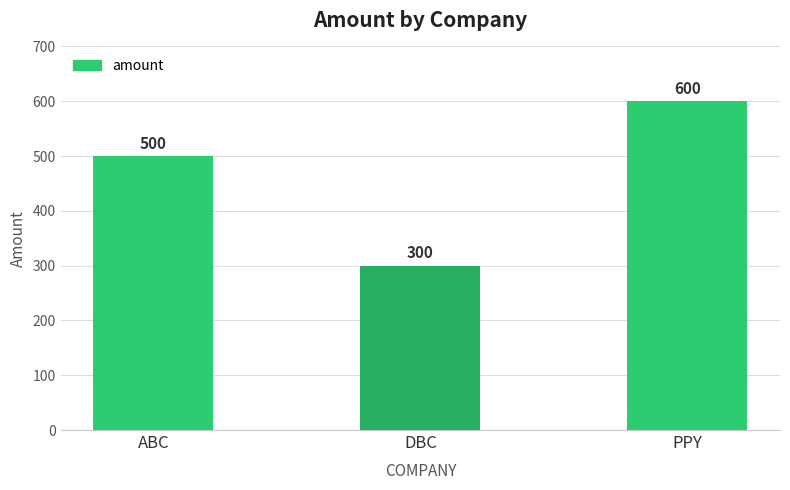

What is the sum of all values?

1400